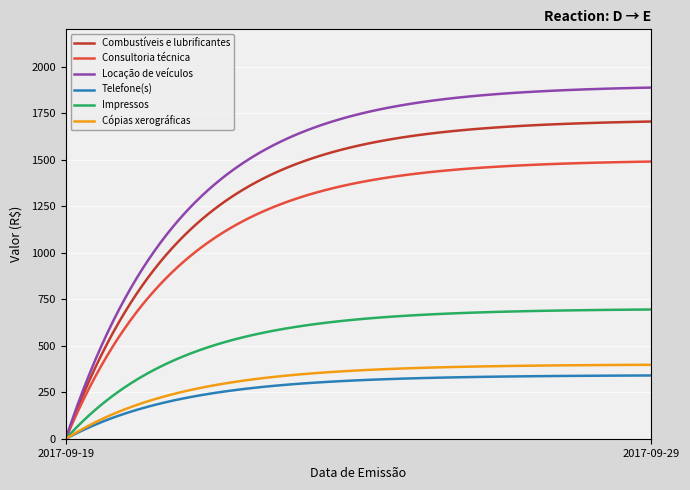

Which series has the widest spread of values?

Locação de veículos